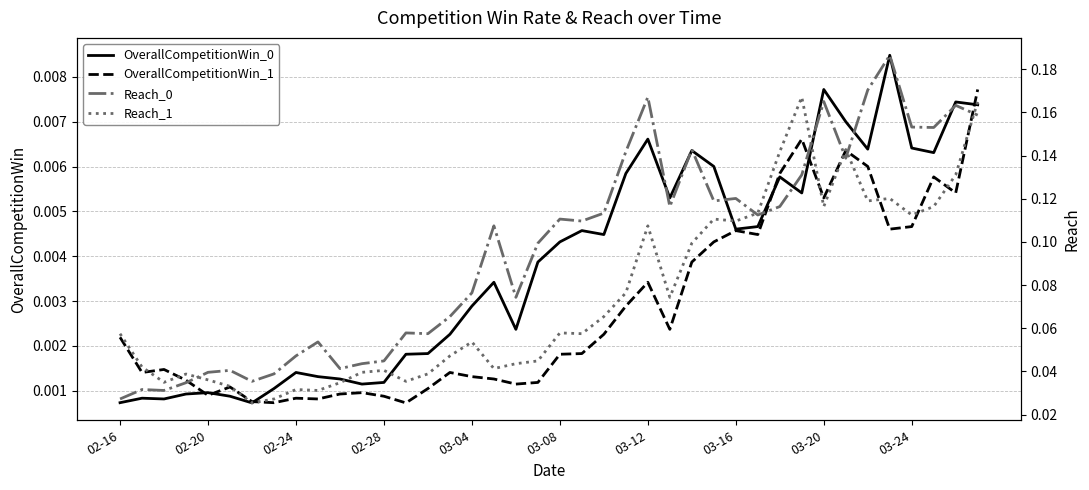

What is the total value across all series at 02-20?

0.1